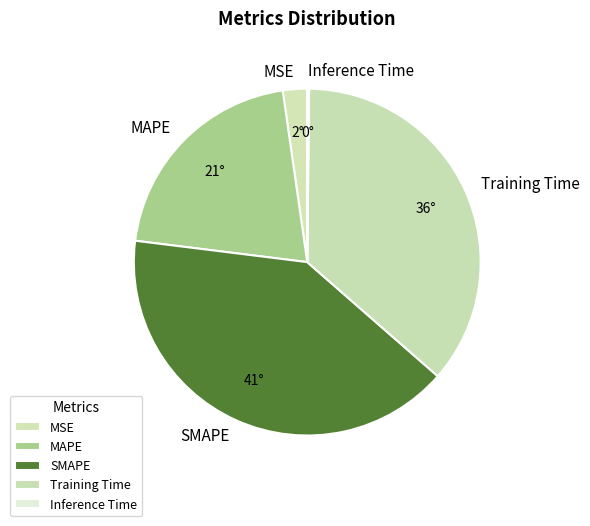

Which has a higher value, SMAPE or Training Time?

SMAPE